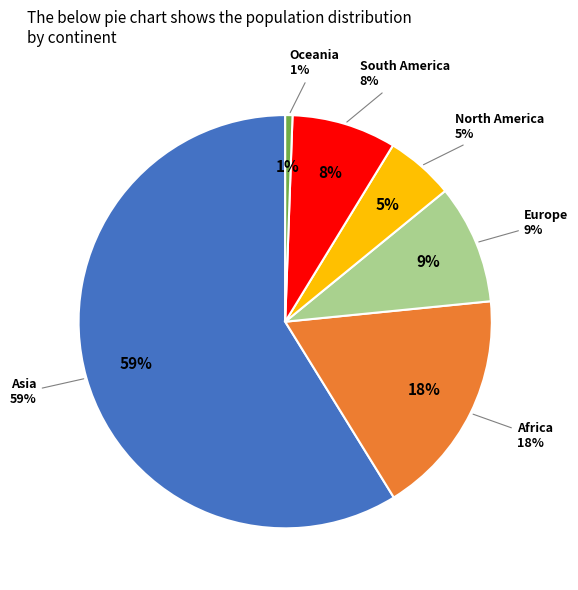

Which slice represents more than half of the pie?

Asia